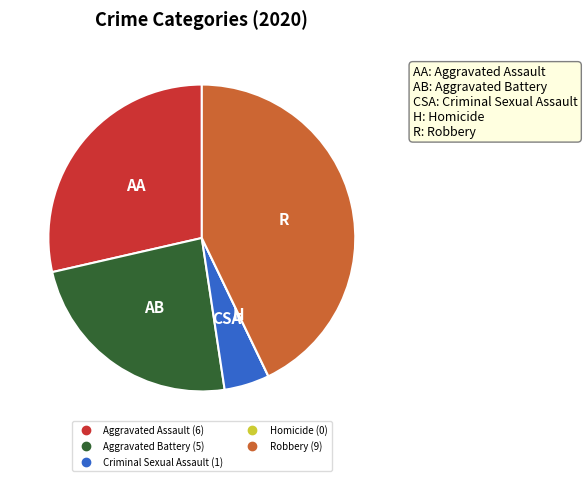

True or false: Robbery accounts for 56% of the total.

False